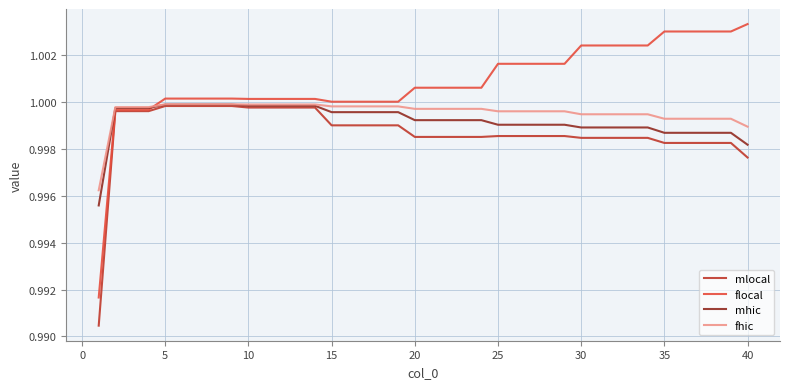

List the series in order of their overall mean, lowest first.

mlocal, mhic, fhic, flocal